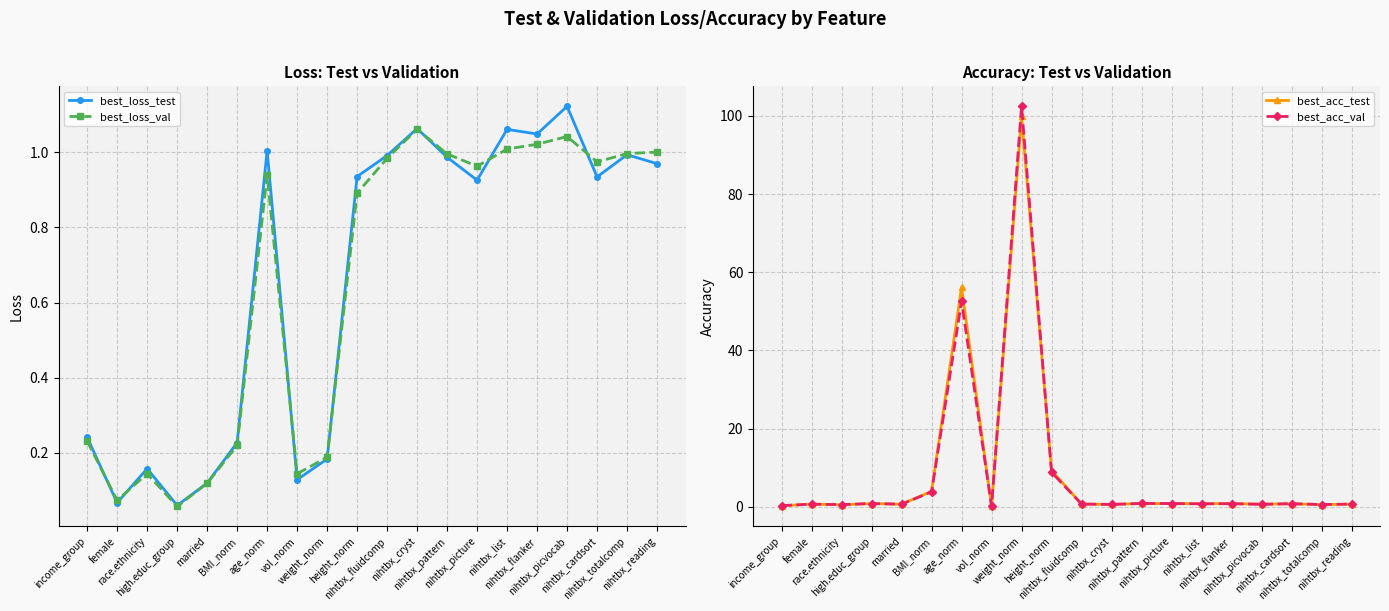

At how many categories does at least one series exceed 86?

1